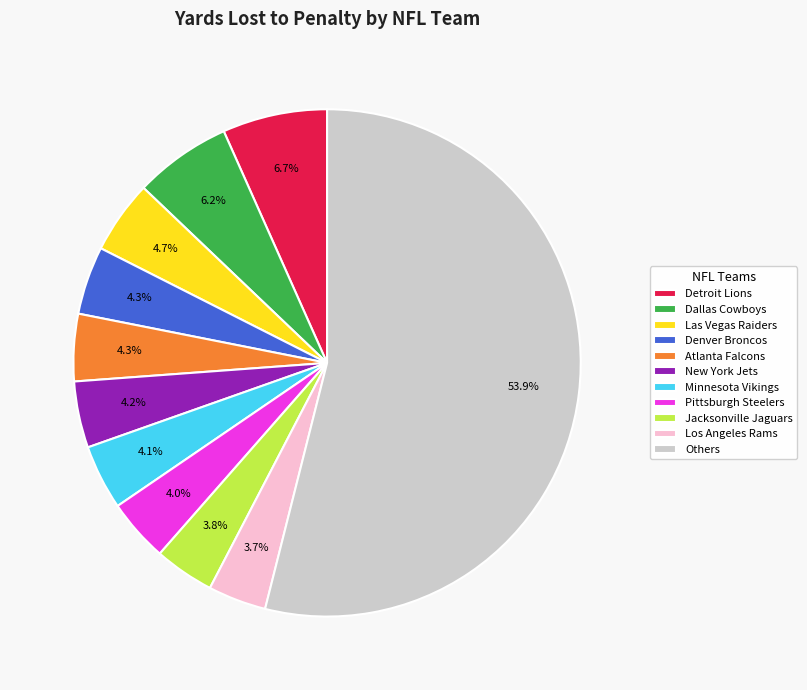

Does any single category account for the majority?

Yes